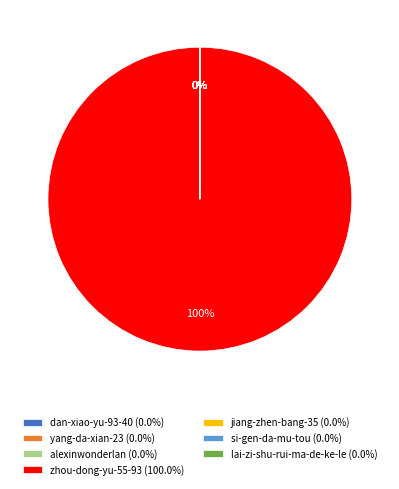

Does any single category account for the majority?

Yes